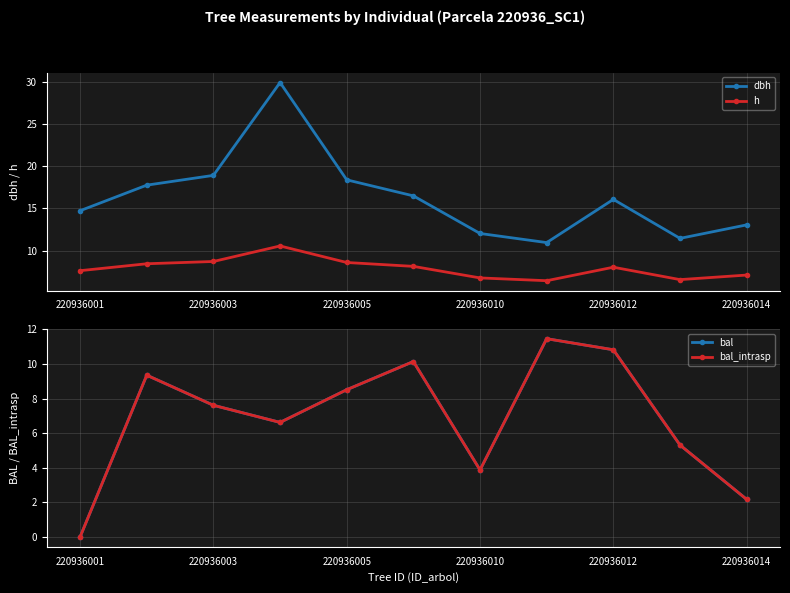

What are all the series names shown in the legend?

dbh, h, bal, bal_intrasp